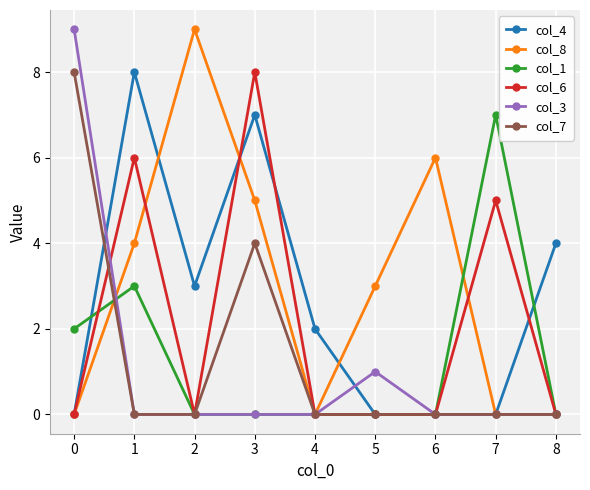

At which category is the sum across all series the highest?

3